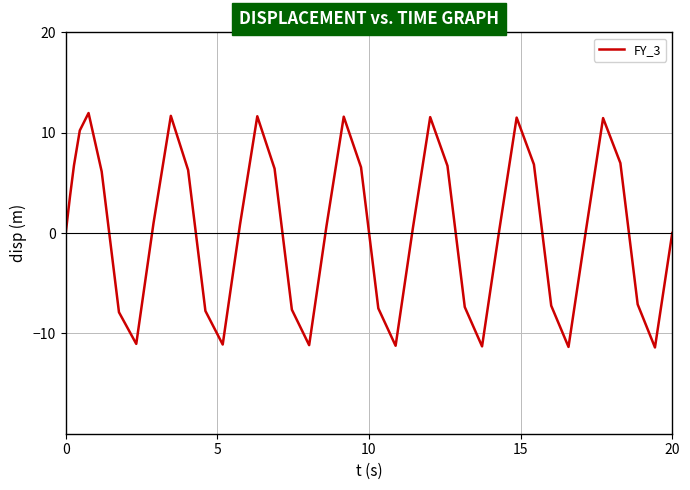

What is the difference between the maximum and minimum values?

23.4